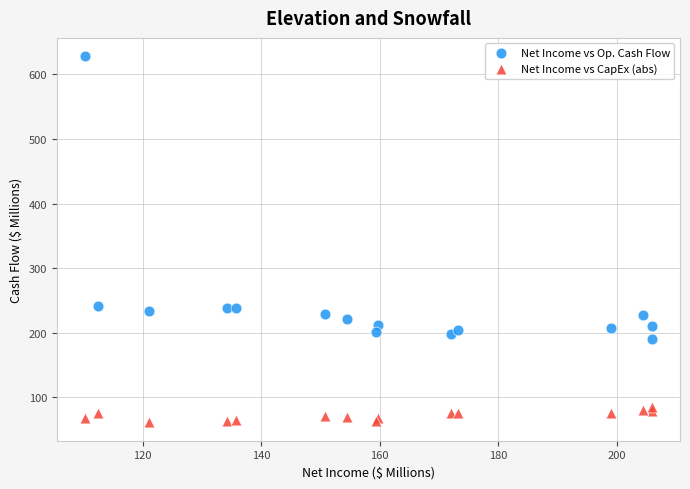

Which series contains the highest Y value?

Net Income vs Op. Cash Flow